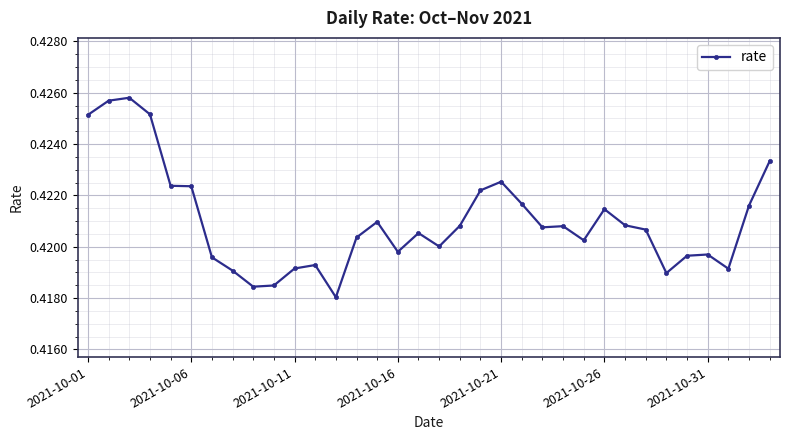

What is the sum of all values?

14.3